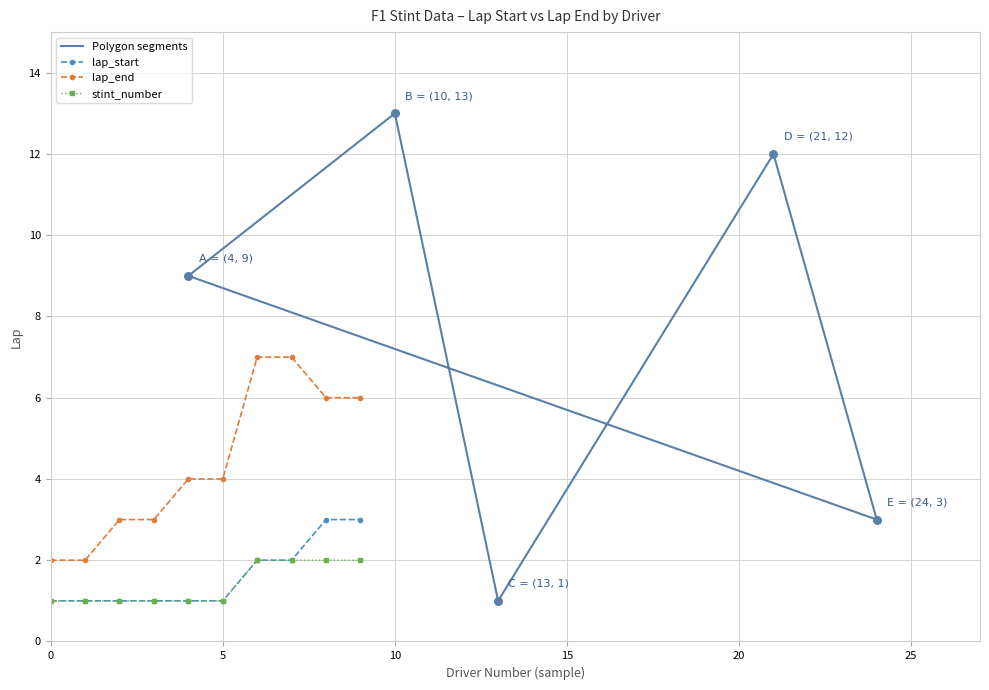

Is it true that stint_number equals 1 at 0?

True